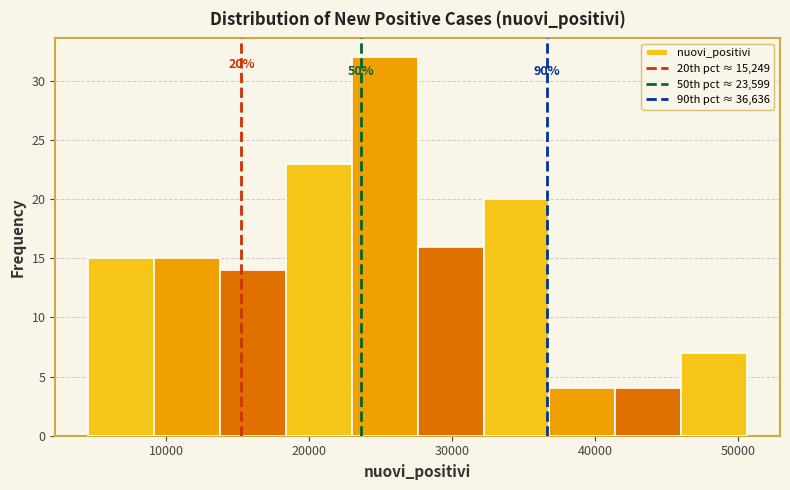

Over which range of the x-axis is the bar tallest?

23000 to 28000